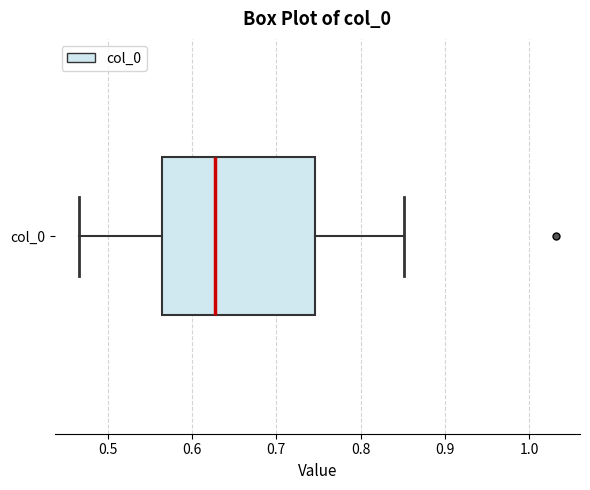

Where is the right edge of the box for col_0 on the x-axis? The values are not printed on the chart, so give them approximately, as read against the axis.

0.75